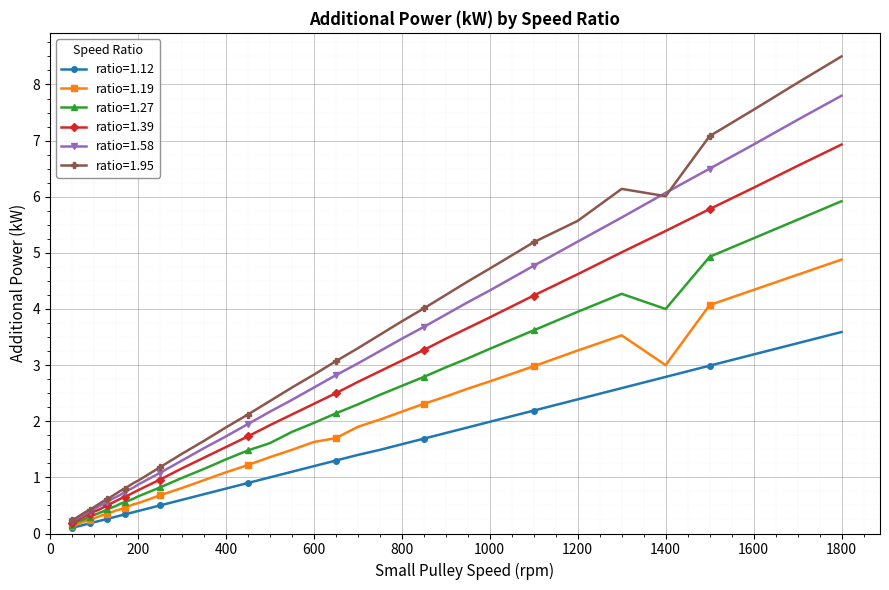

What is the value of the ratio=1.39 point at the 17th from the left?

1.0